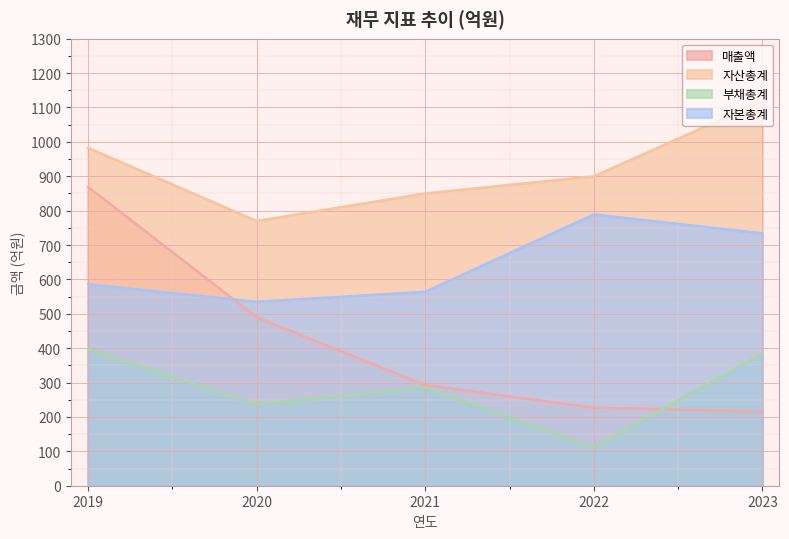

Is it true that 부채총계 equals 385 at 2023?

True